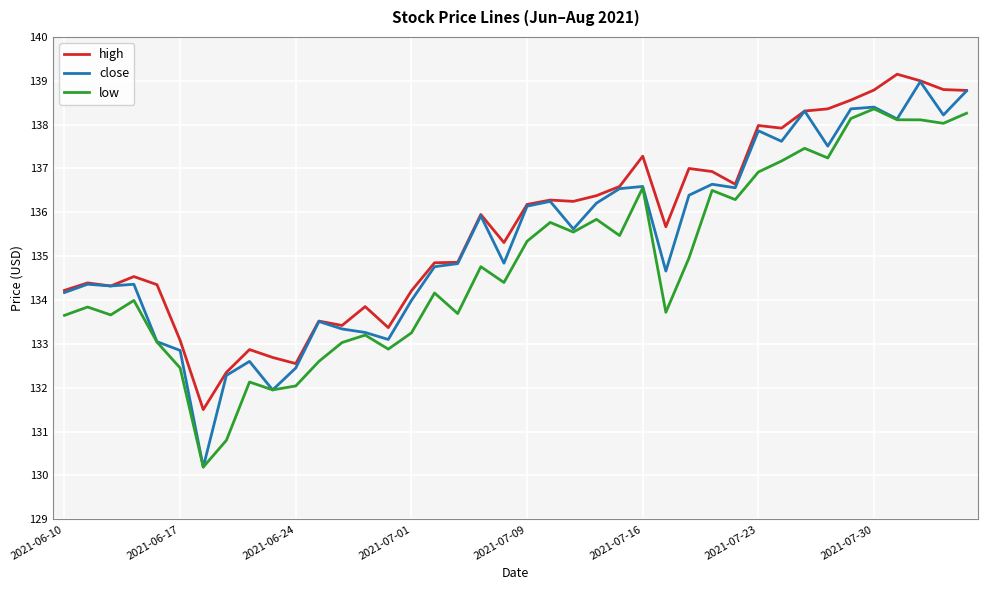

Which series has the largest range (max minus min)?

close